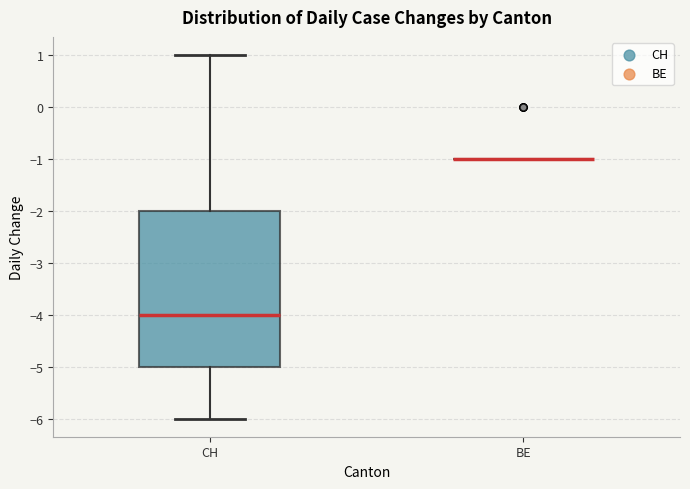

Reading left to right, transcribe this box plot: for each box, give where its median line is, the range the box spans, and where its two whiskers end, as read against the y-axis. The values are not printed on the chart, so give them approximately, as read against the axis.

CH: median -4, box -5 to -2, whiskers -6 to 1
BE: box collapsed to a line at -1, whiskers -1 to -1